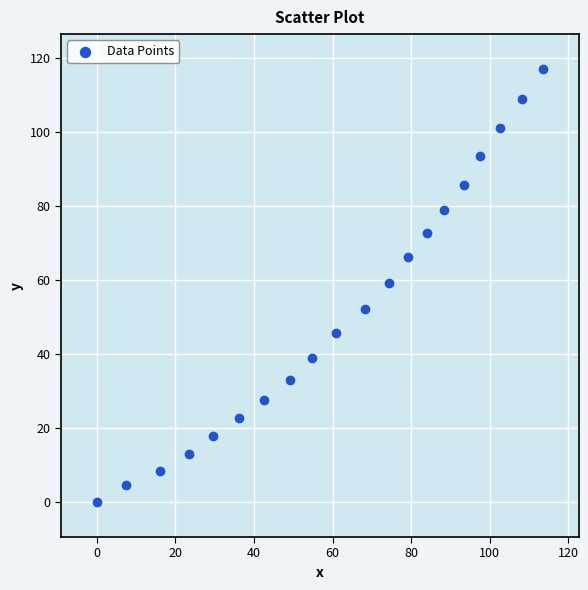

What is the range of X values (max minus min)?

113.6